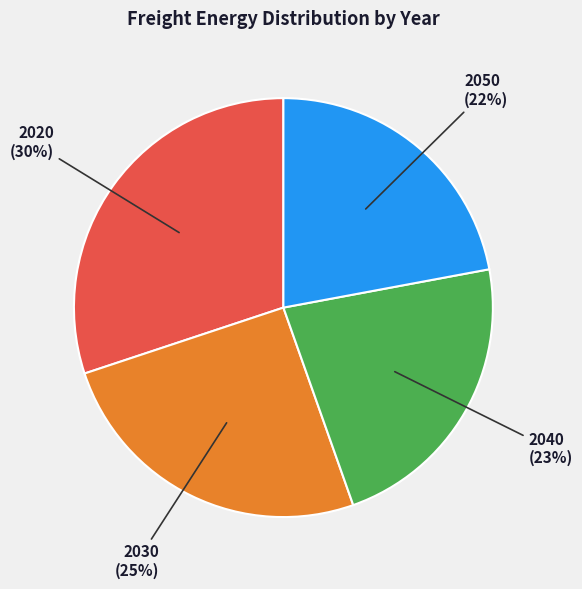

Does any single category account for the majority?

No